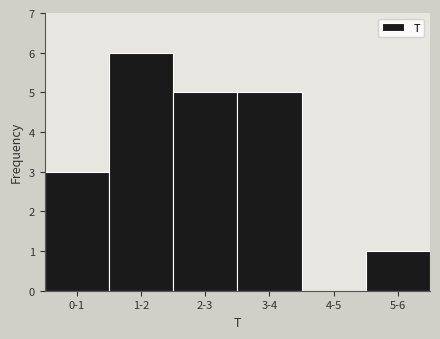

Reading left to right, extract all data points from this chart.

0-1=3	1-2=6	2-3=5	3-4=5	4-5=0	5-6=1